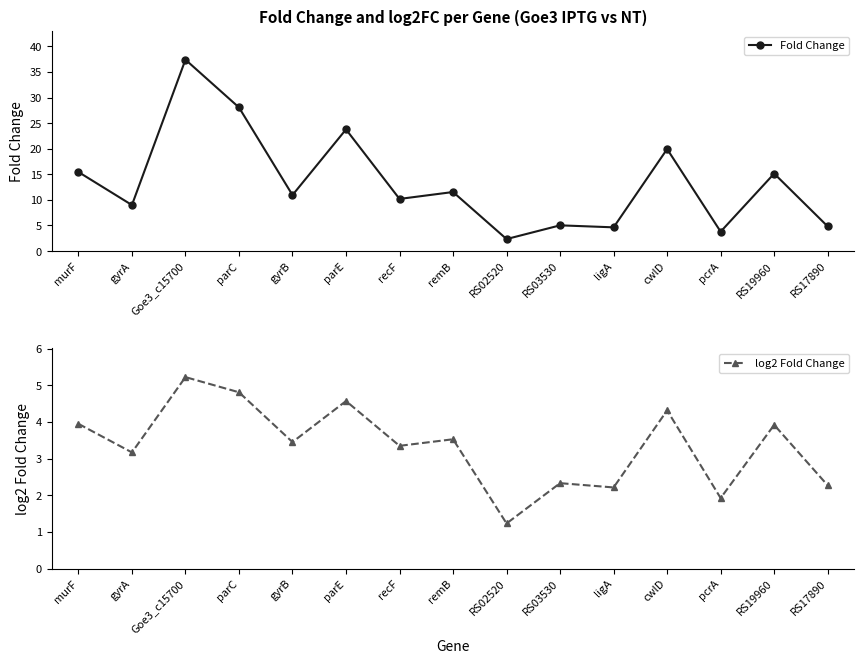

True or false: Fold Change has a value of 1.3 at RS02520.

False